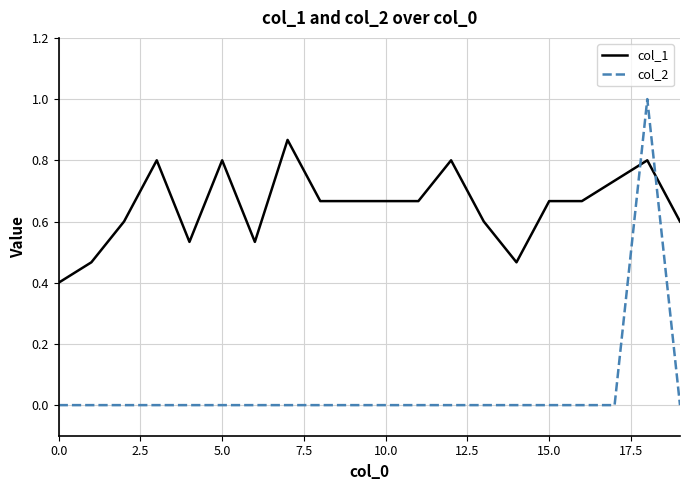

What is the difference between the maximum and minimum values in the col_2 series?

1.0